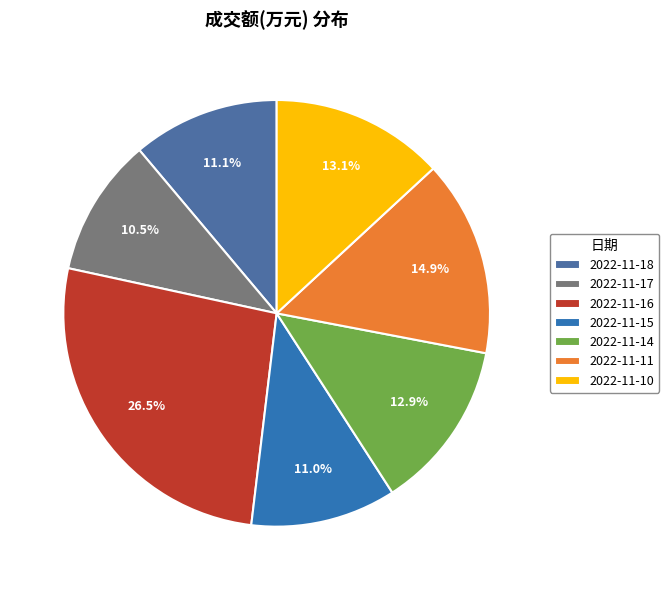

Count the number of slices in the pie.

7